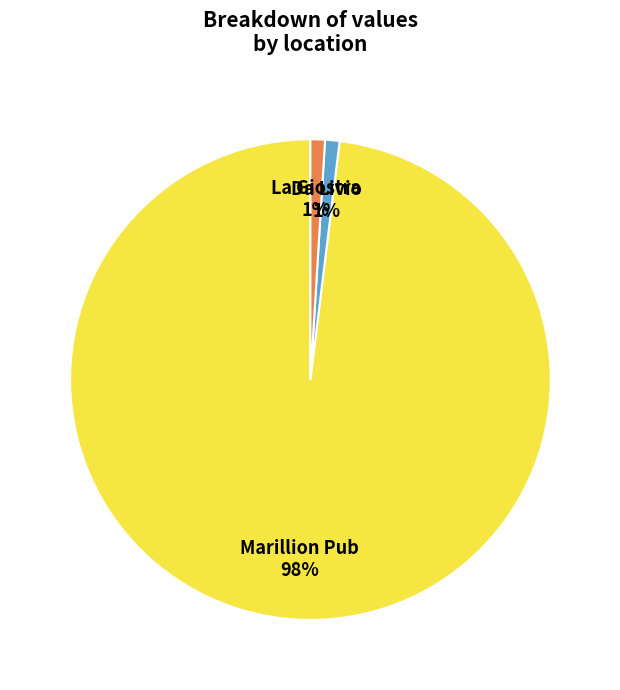

Which slice is the largest?

Marillion Pub